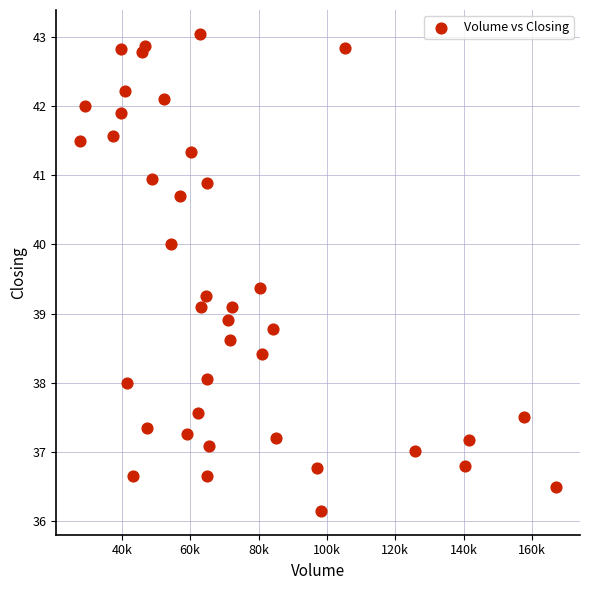

What is the range of X values (max minus min)?

139308.0